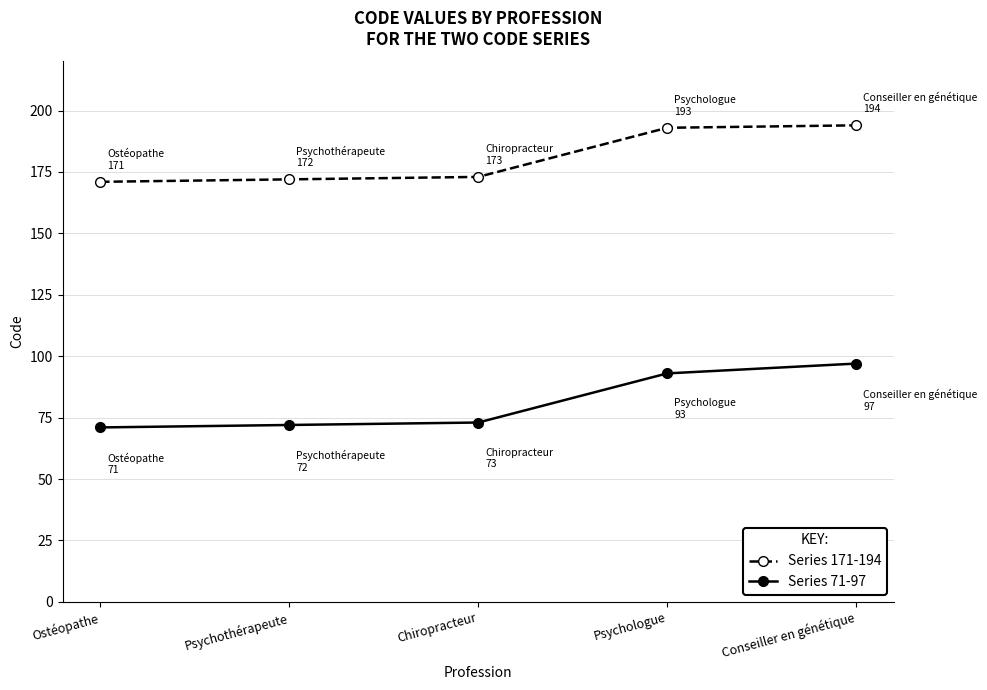

What is the sum of the Series 171-194 values at Ostéopathe and Chiropracteur?

344